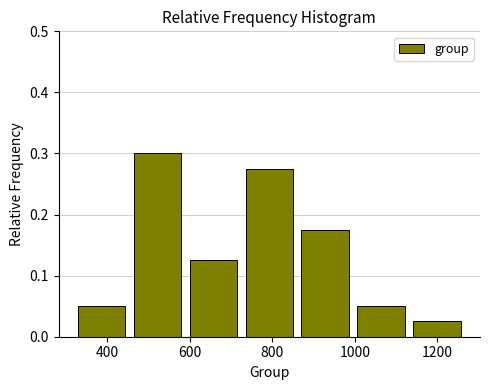

Reading left to right, transcribe this chart: for each bar, give the range it covers on the x-axis and its height. Neither the bar edges nor the heights are printed on the chart, so give them approximately, as read against the axes.

320 to 460: 0.05
460 to 580: 0.30
580 to 720: 0.13
720 to 860: 0.28
860 to 1000: 0.18
1000 to 1140: 0.05
1140 to 1260: 0.03